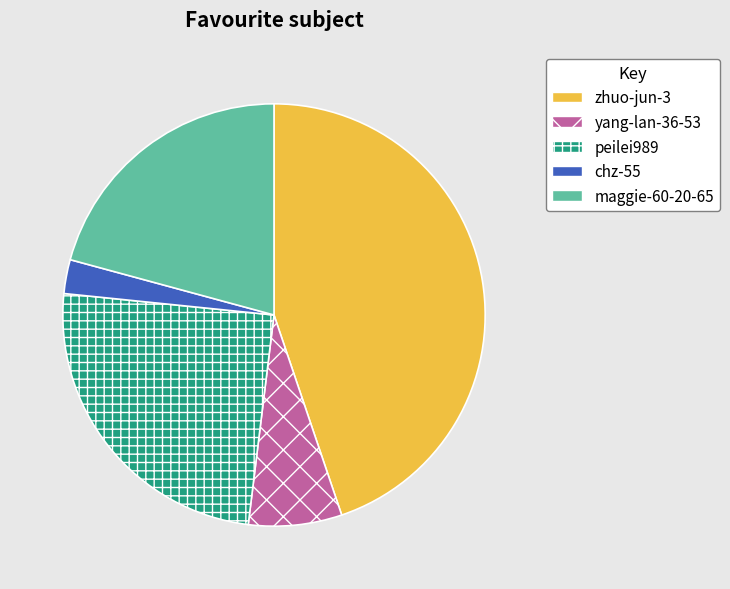

Does yang-lan-36-53 represent more than half of the total?

No